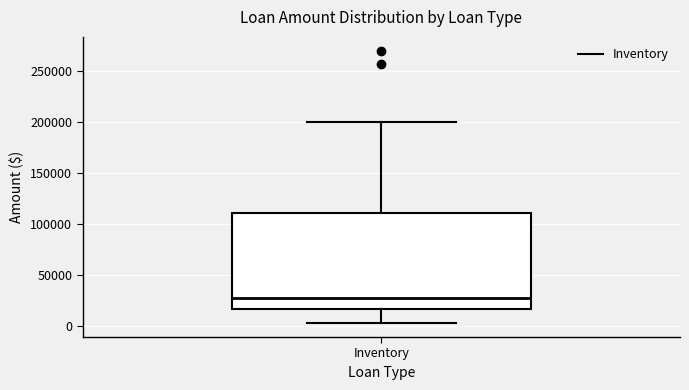

Read this box plot against the y-axis: the position of the median line, the range covered by the box, and the ends of both whiskers. The values are not printed on the chart, so give them approximately, as read against the axis.

median 25000, box 15000 to 110000, whiskers 0 to 200000